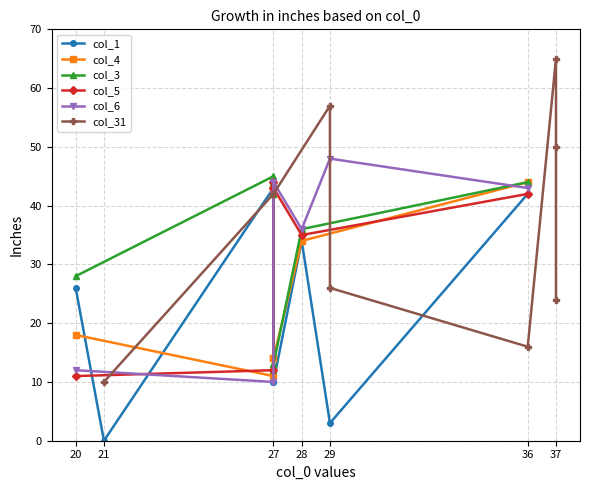

True or false: col_3 and col_31 intersect in this chart.

True